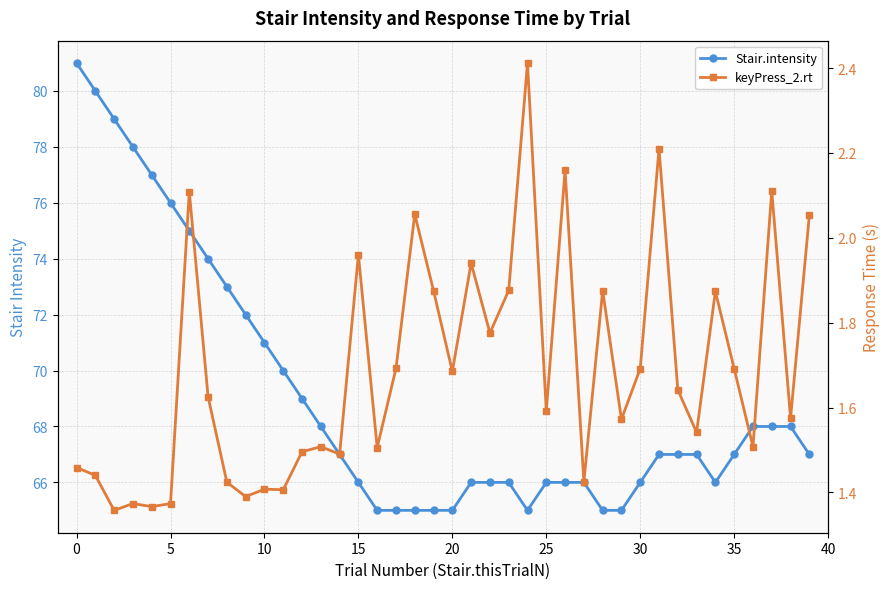

What is the label of the 12th point from the right?

28